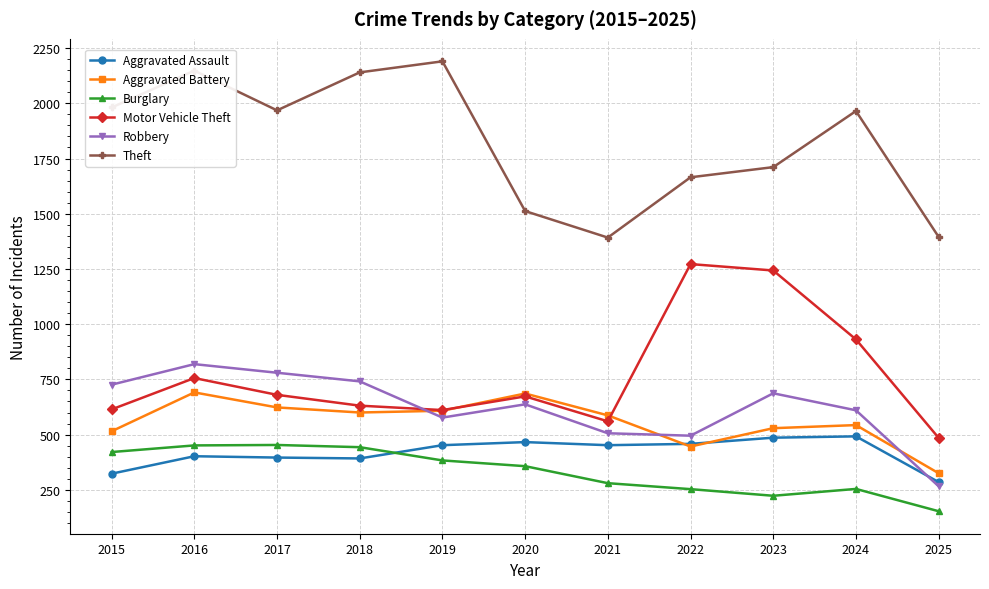

Is it true that Burglary equals 207 at 2019?

False